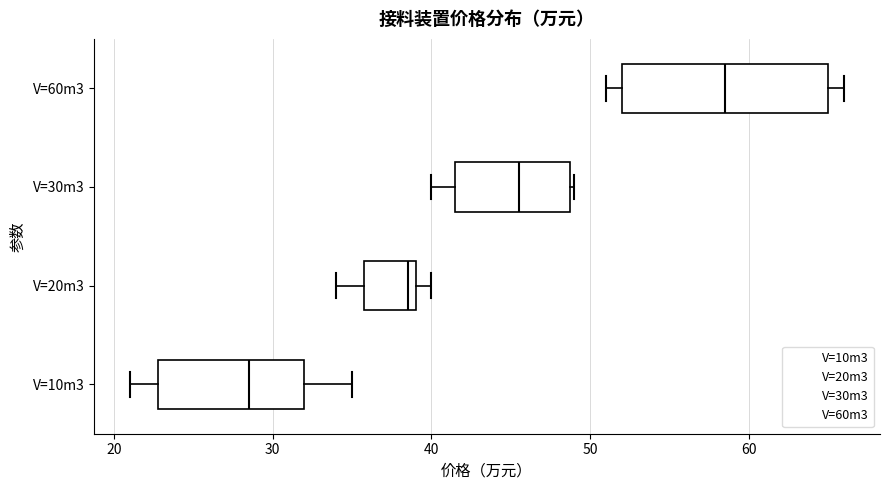

Where does the left whisker of the box for V=30m3 end on the x-axis? The values are not printed on the chart, so give them approximately, as read against the axis.

40